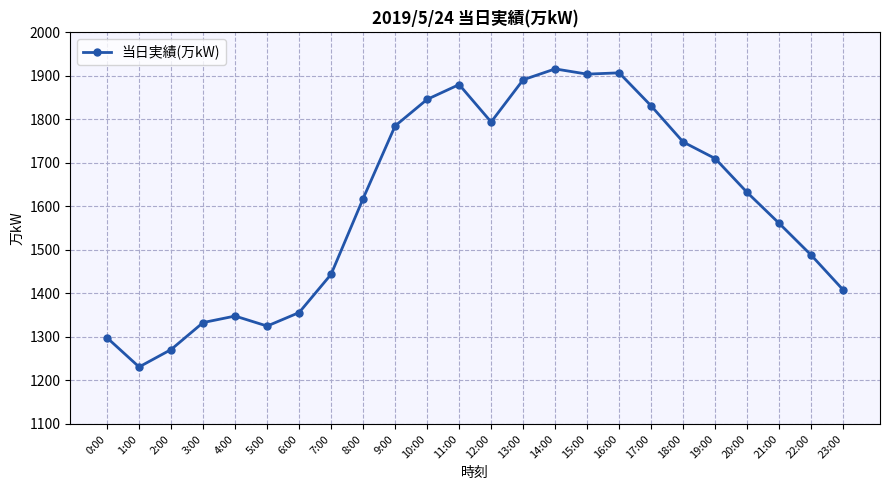

What is the difference between the maximum and minimum values?

685